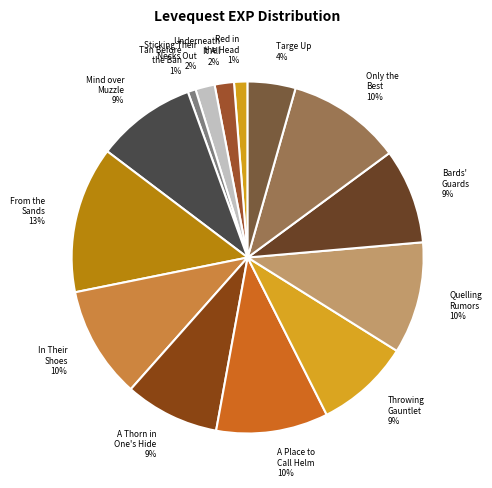

To the nearest percent, what portion does Only the Best 10% represent?

10%